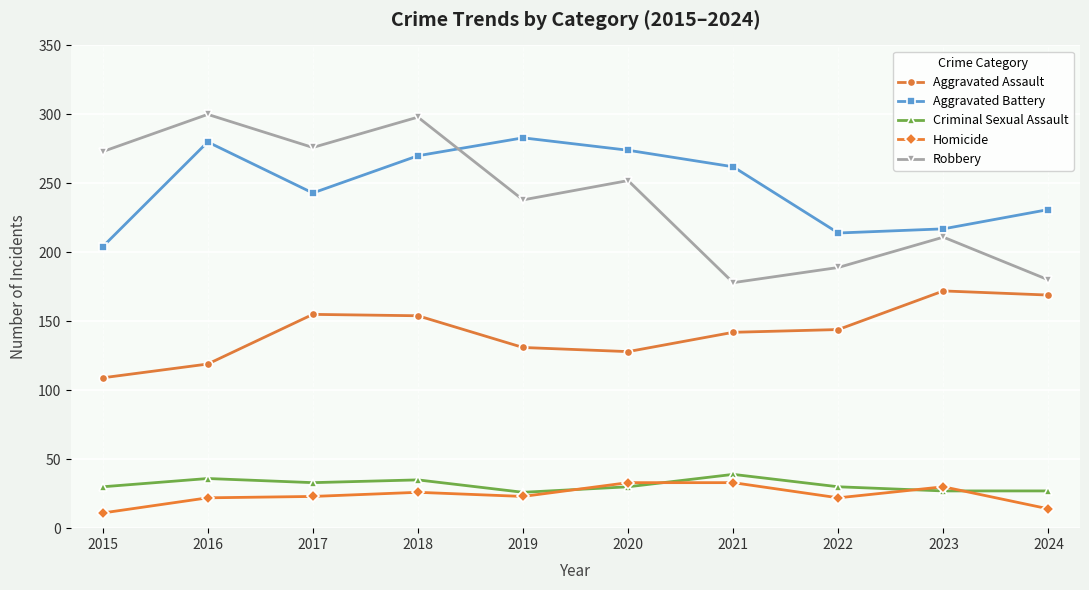

What is the sum of the Robbery values at 2018 and 2021?

476